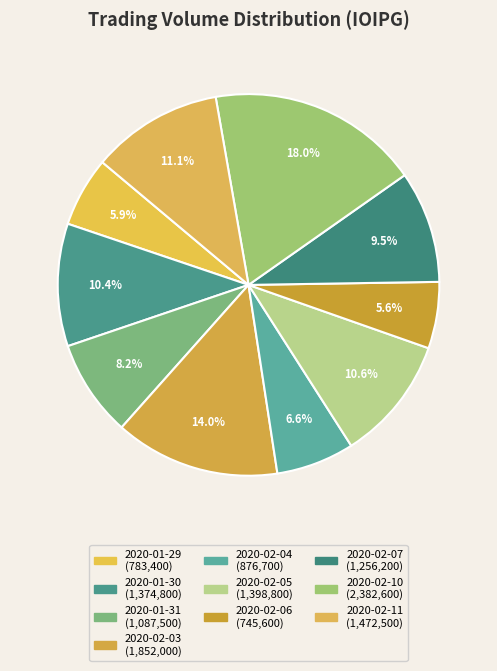

Is it true that 2020-01-29 is 6% of the pie?

True